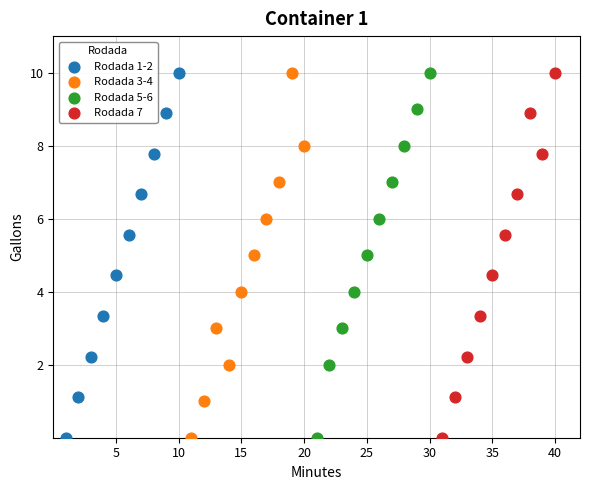

What are all the series names shown in the legend?

Rodada 1-2, Rodada 3-4, Rodada 5-6, Rodada 7